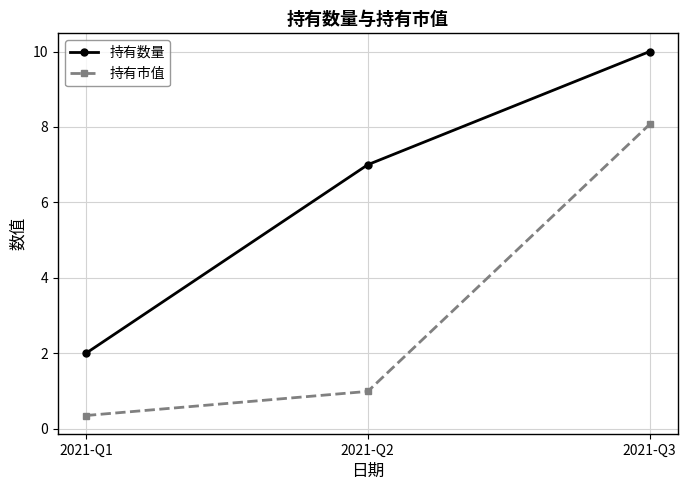

List the series in order of their peak value, lowest first.

持有市值, 持有数量